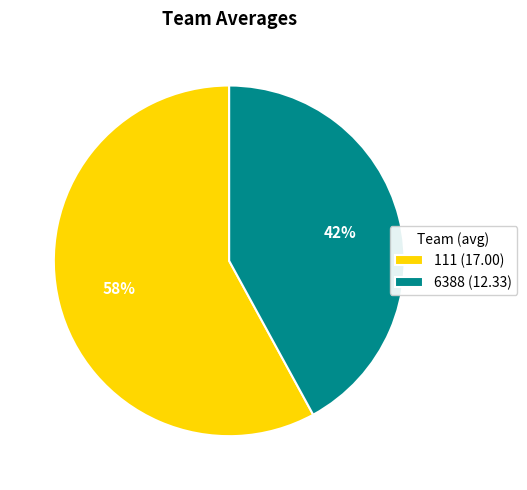

Does any single category account for the majority?

Yes